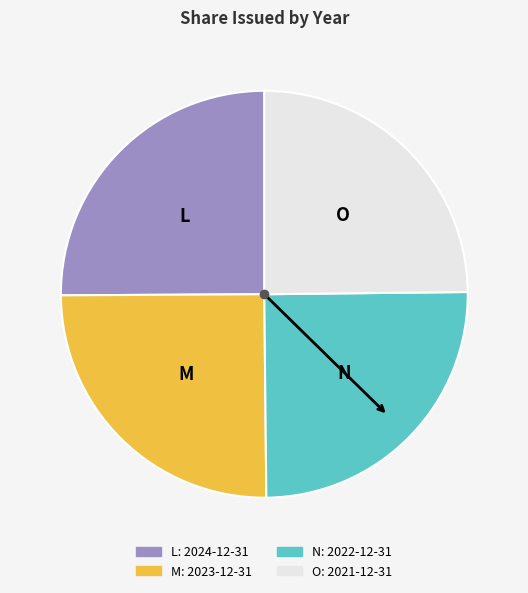

How many slices are in this pie chart?

4